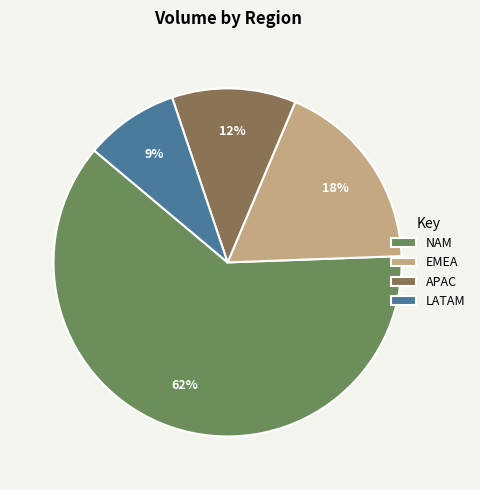

How many slices are in this pie chart?

4